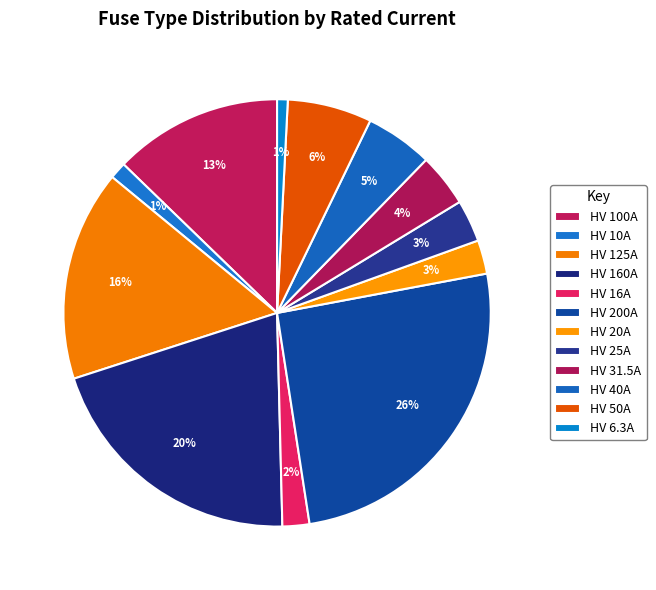

Is there any slice that represents more than half of the pie?

No